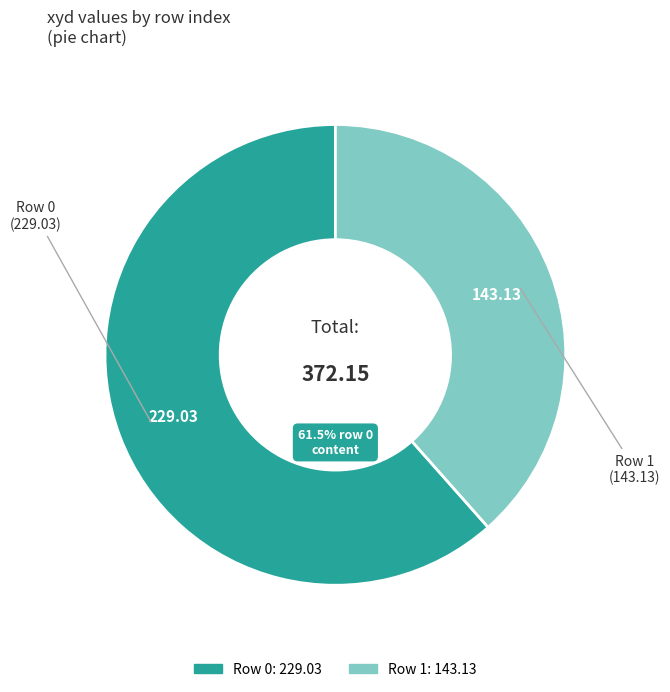

Is there a majority slice in this chart?

Yes